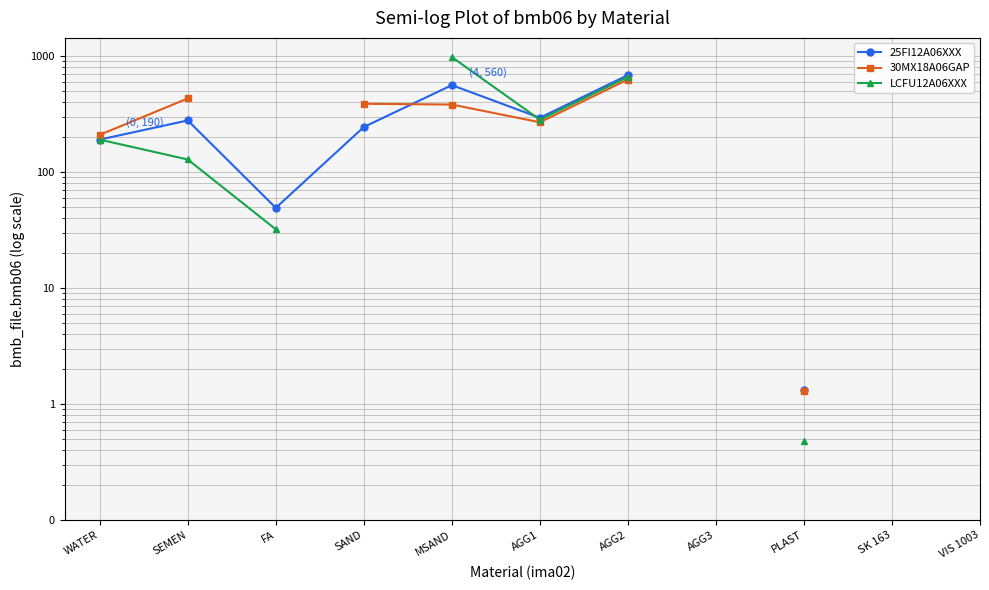

Which series has the widest spread of values?

LCFU12A06XXX